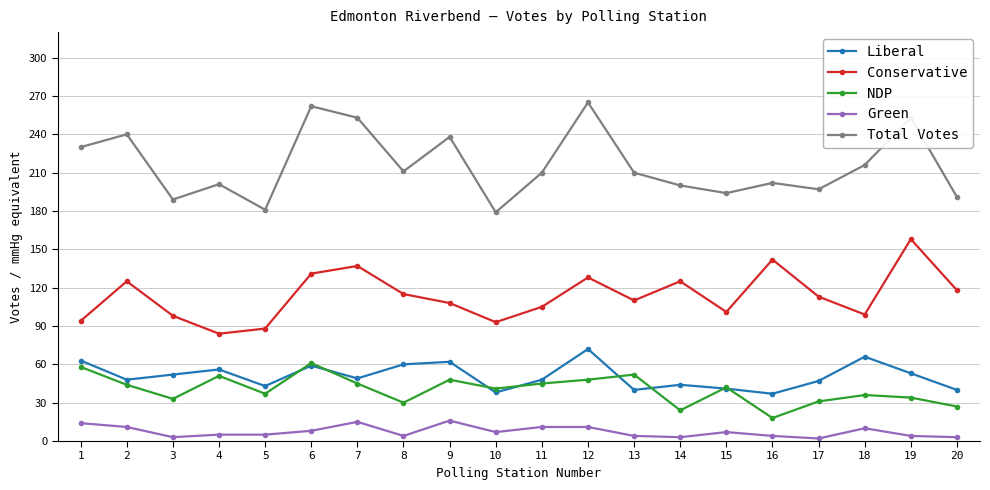

Is the value of Conservative at 8 greater than the value of NDP at 1?

Yes